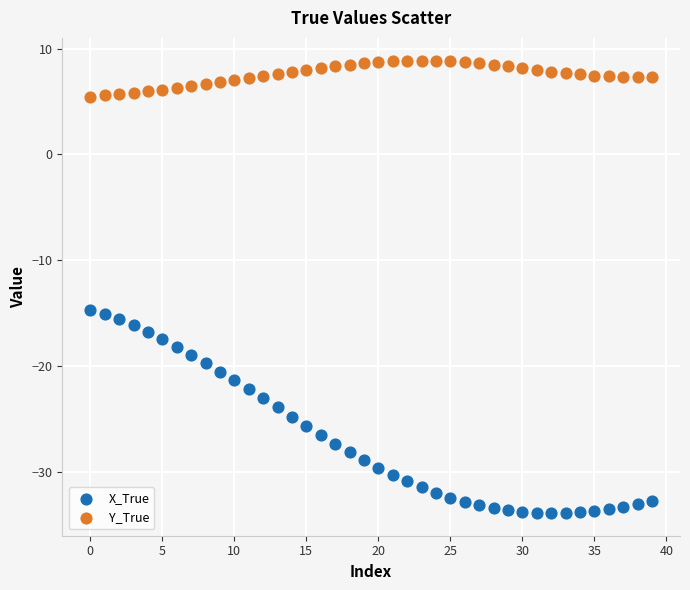

Which series reaches the maximum Y coordinate?

Y_True